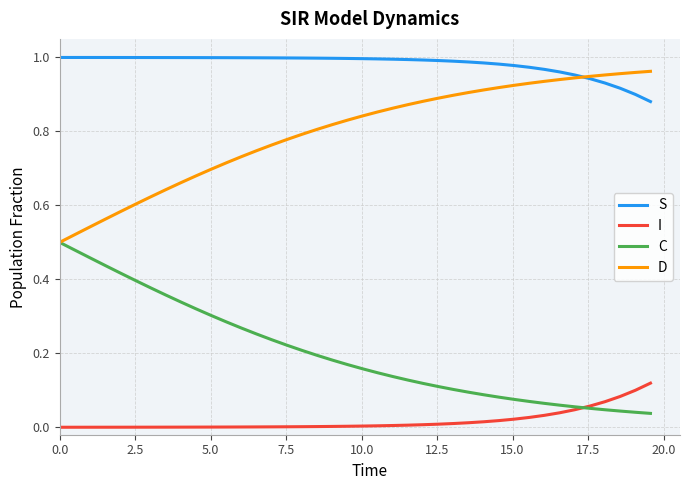

True or false: S and C intersect in this chart.

False